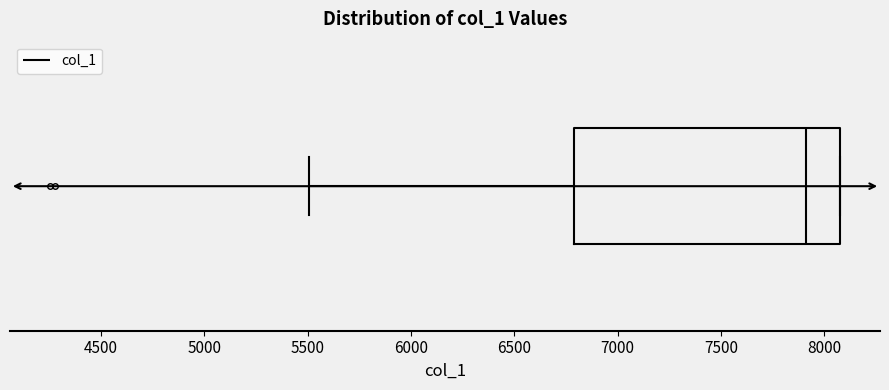

Read this box plot against the x-axis: the position of the median line, the range covered by the box, and the ends of both whiskers. The values are not printed on the chart, so give them approximately, as read against the axis.

median 7900, box 6800 to 8100, whiskers 5500 to 8100